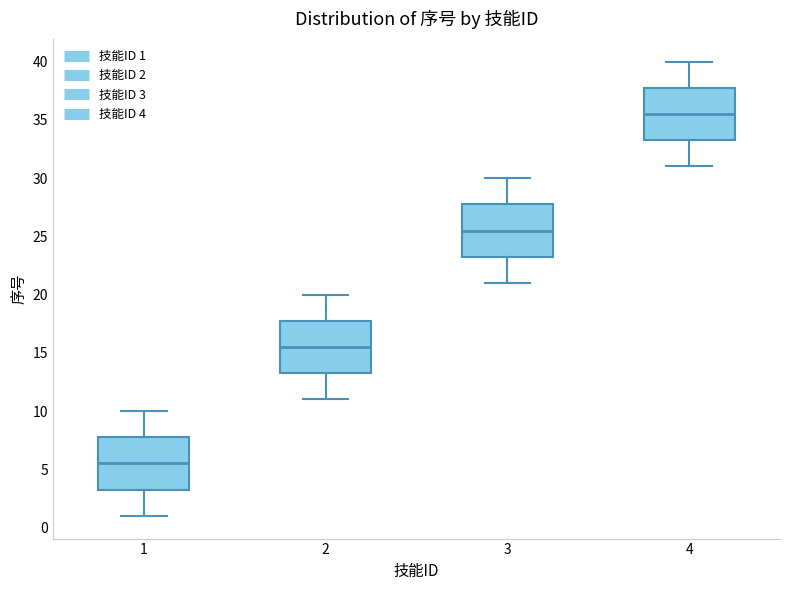

Reading left to right, transcribe this box plot: for each box, give where its median line is, the range the box spans, and where its two whiskers end, as read against the y-axis. The values are not printed on the chart, so give them approximately, as read against the axis.

1: median 5.5, box 3.5 to 8.0, whiskers 1.0 to 10.0
2: median 15.5, box 13.5 to 18.0, whiskers 11.0 to 20.0
3: median 25.5, box 23.5 to 28.0, whiskers 21.0 to 30.0
4: median 35.5, box 33.5 to 38.0, whiskers 31.0 to 40.0